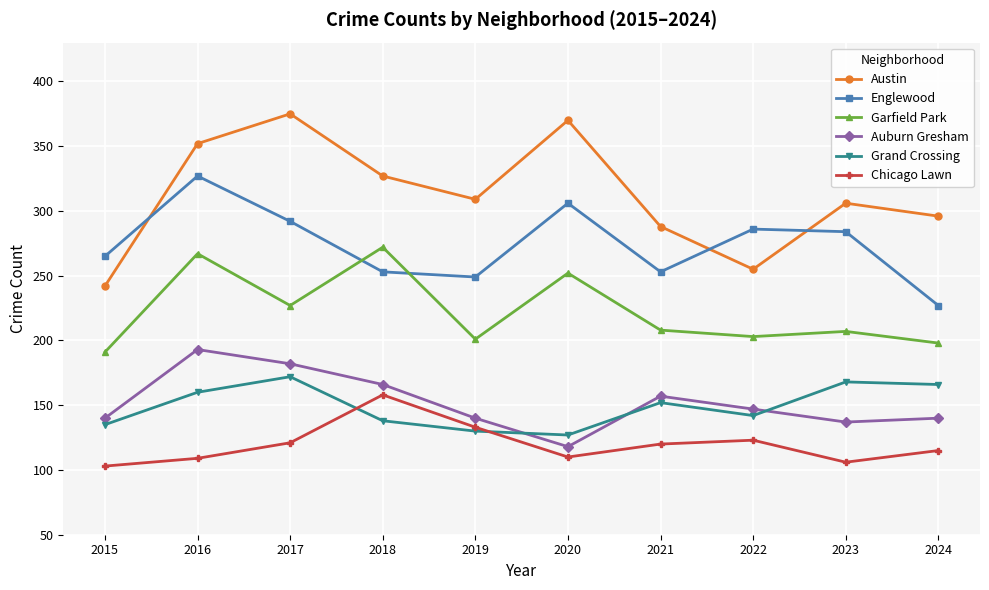

Where is the first local maximum for Garfield Park?

2016